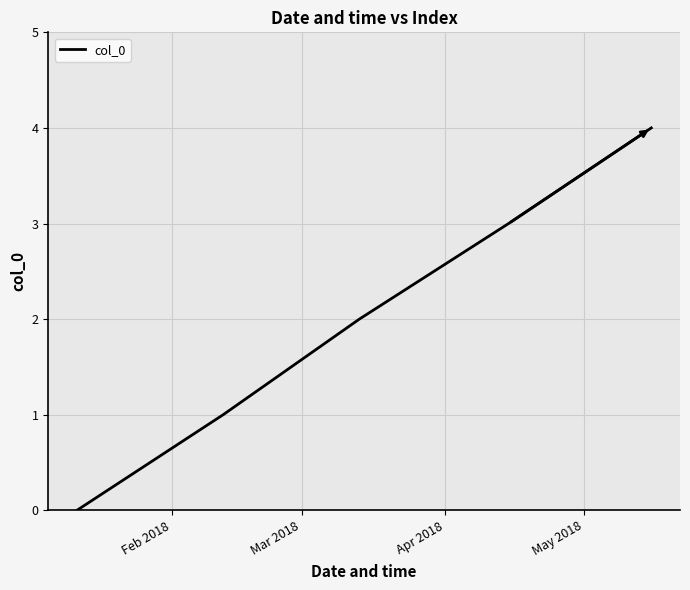

What is the difference between the maximum and second lowest values?

3